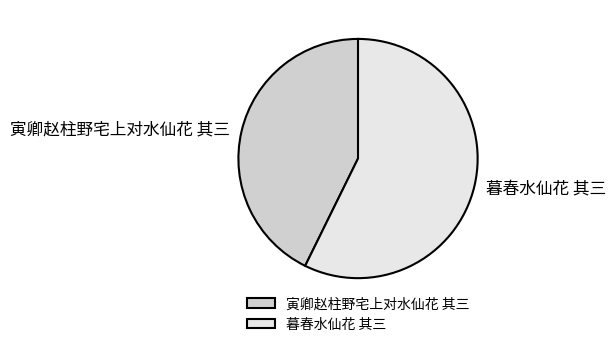

Rank the categories by value from highest to lowest.

暮春水仙花 其三, 寅卿赵柱野宅上对水仙花 其三